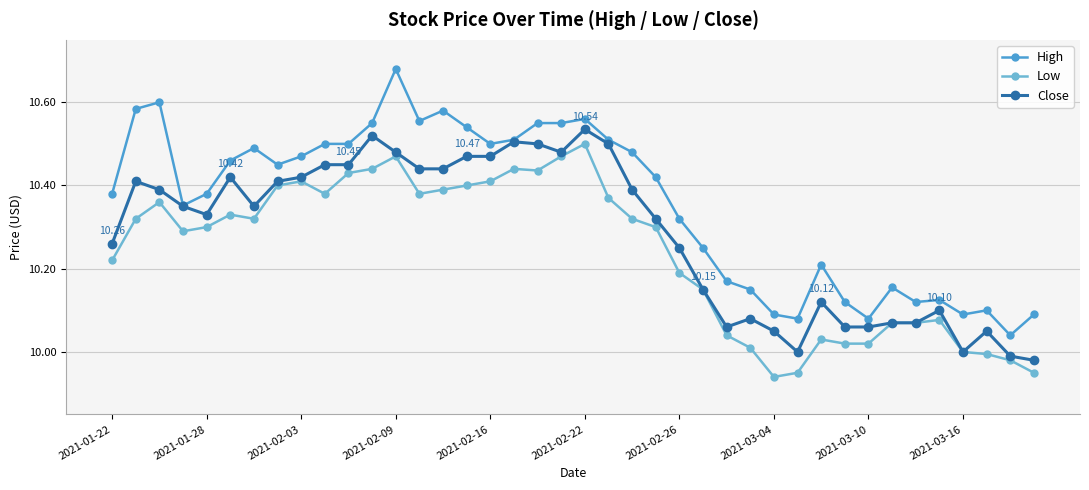

True or false: High and Low cross at least once.

False